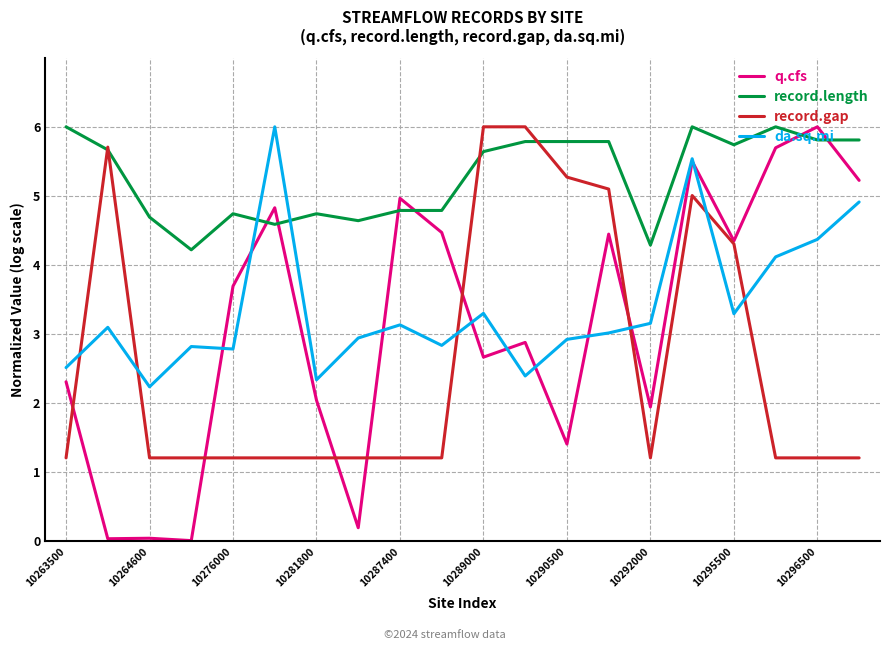

Which series has the largest range (max minus min)?

q.cfs